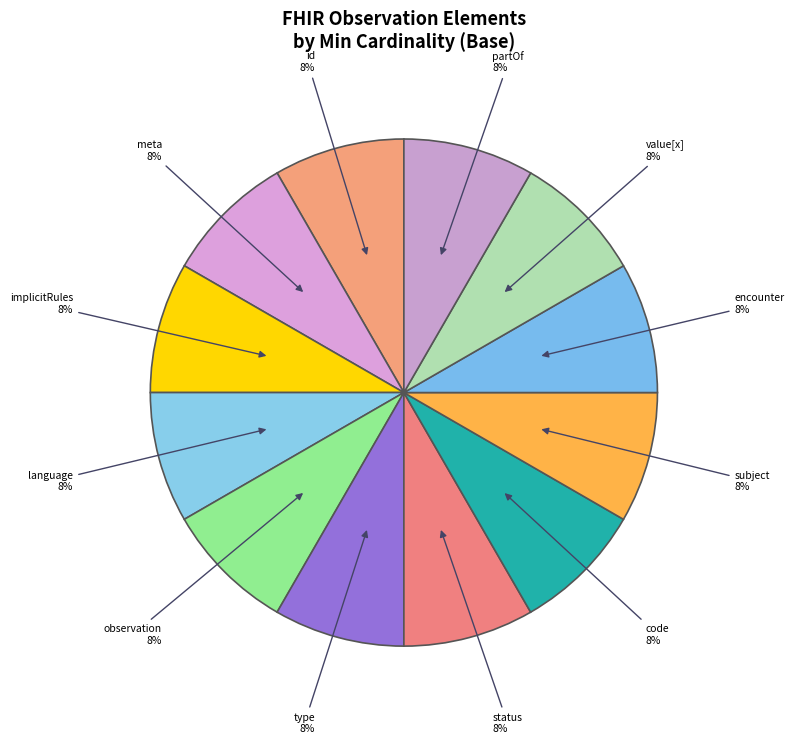

How many segments does this pie chart have?

12